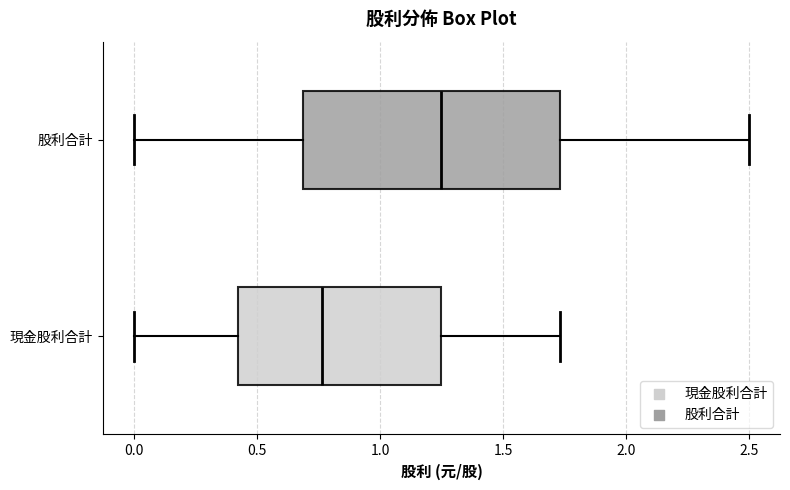

Comparing the boxes themselves (not the whiskers), which one is the widest?

股利合計